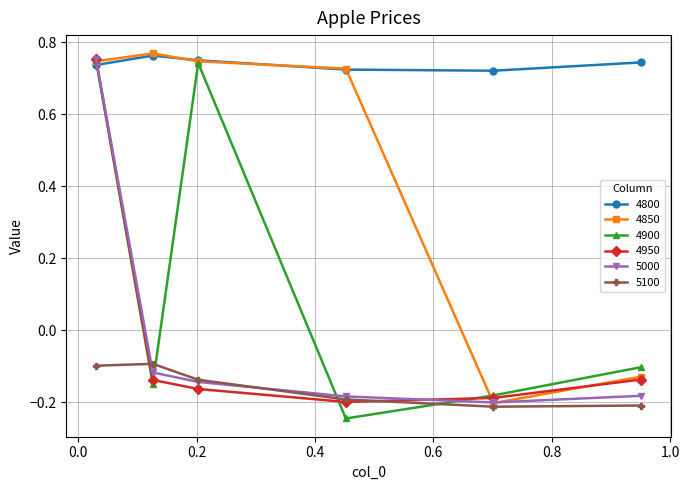

At how many categories does at least one series exceed 0?

6